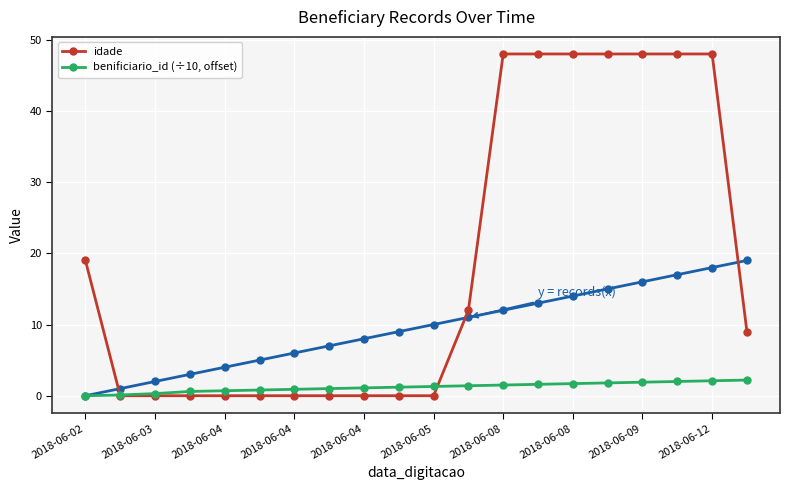

Is it true that idade equals 79.7 at 15?

False